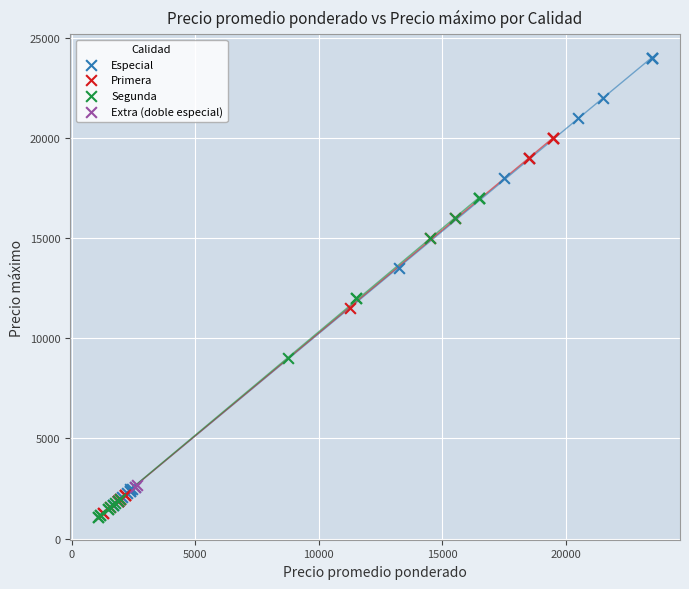

What are all the series names shown in the legend?

Especial, Primera, Segunda, Extra (doble especial)